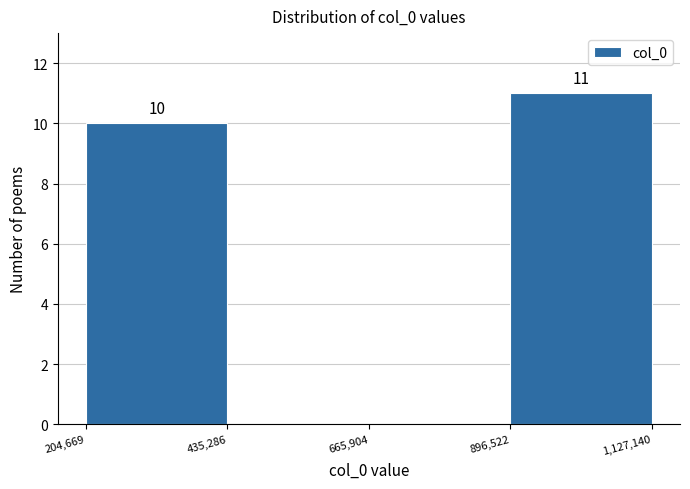

Which range on the x-axis has the tallest bar?

896,522 to 1,127,140